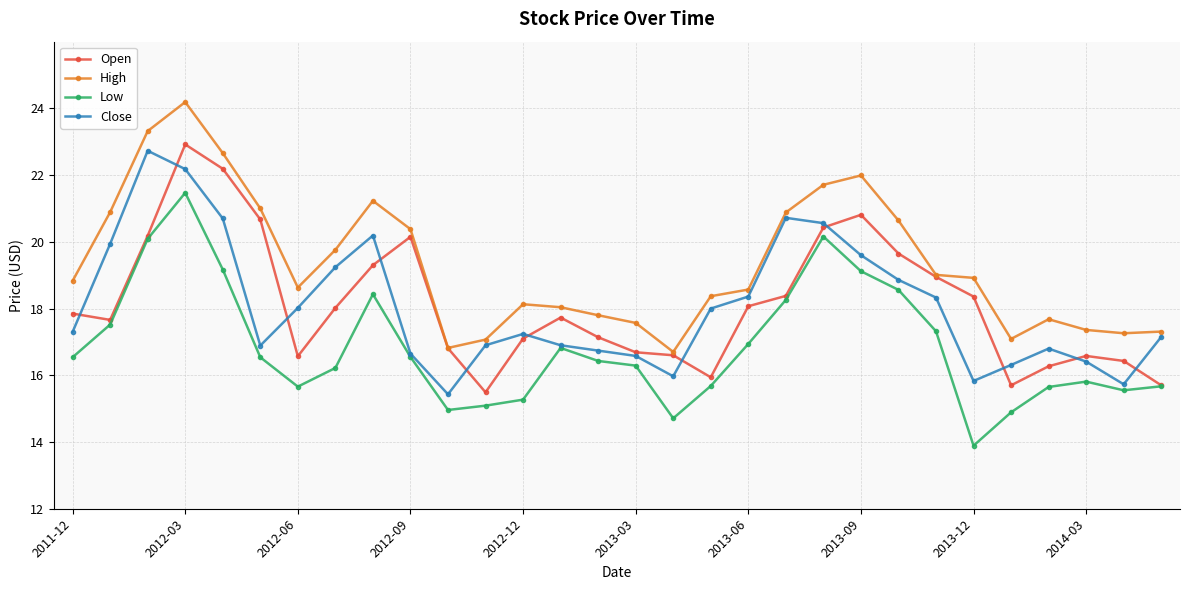

What is the minimum value shown in the chart?

13.9